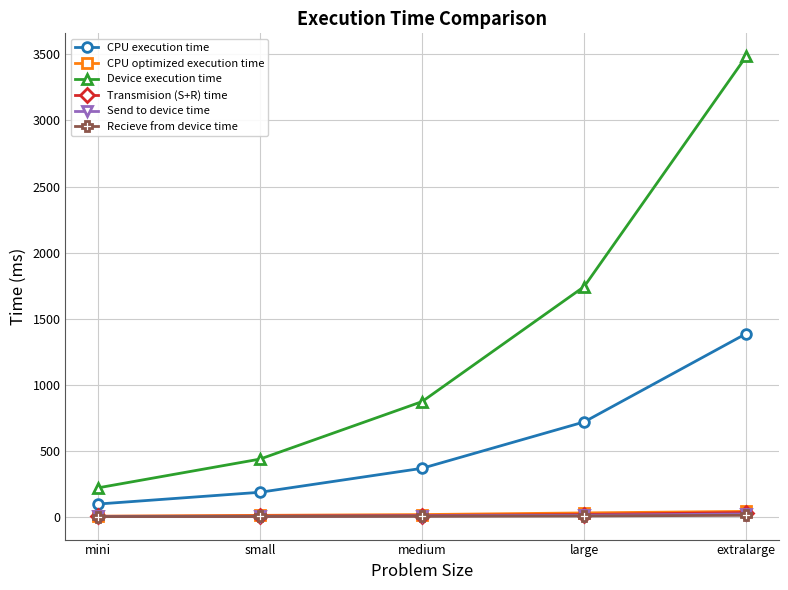

Which series has the widest spread of values?

Device execution time